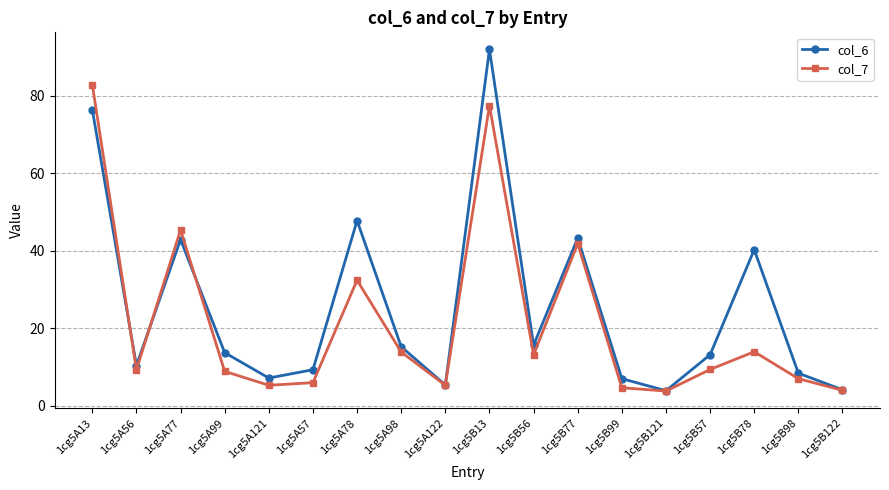

How many categories are shown in the chart?

18